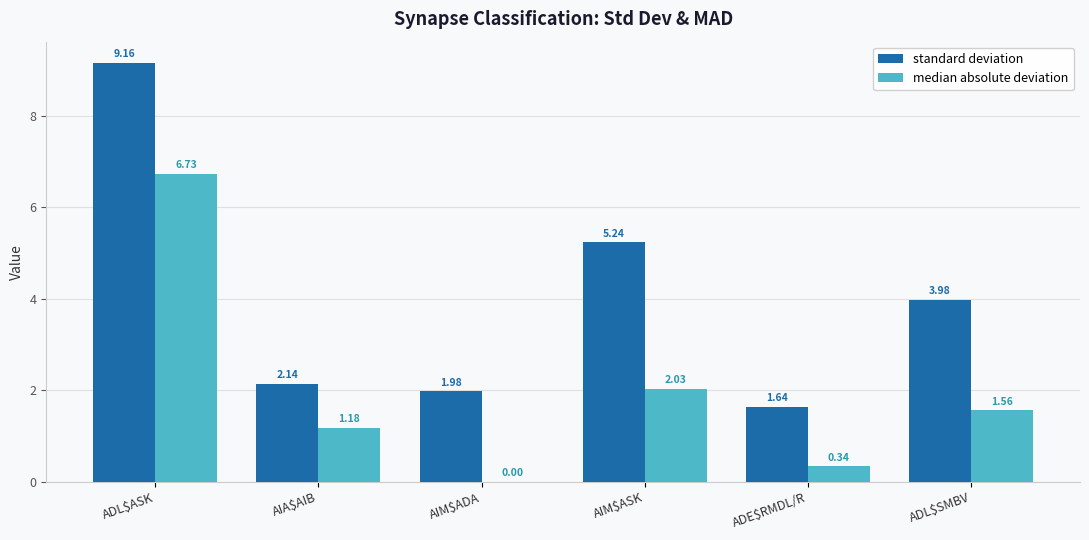

What is the sum of the median absolute deviation values at AIM$ASK and ADE$RMDL/R?

2.4